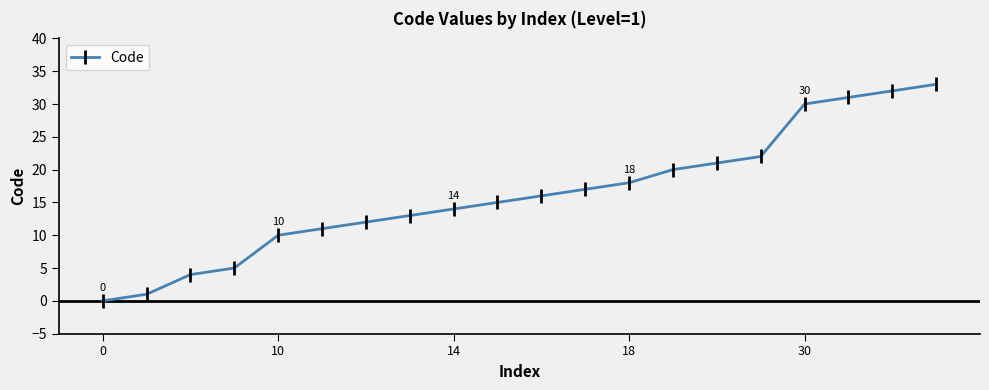

What is the maximum value shown in the chart?

33